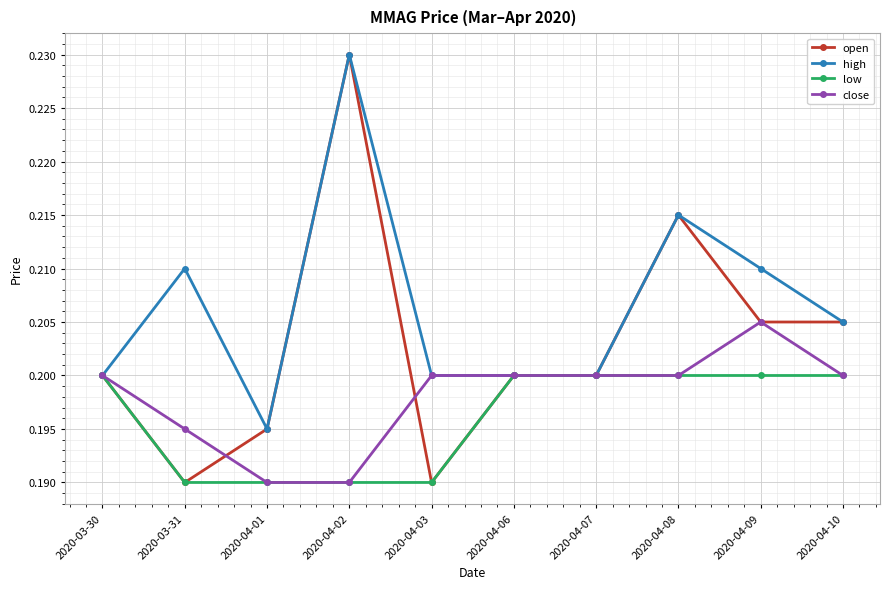

Which series has the largest total across all categories?

high